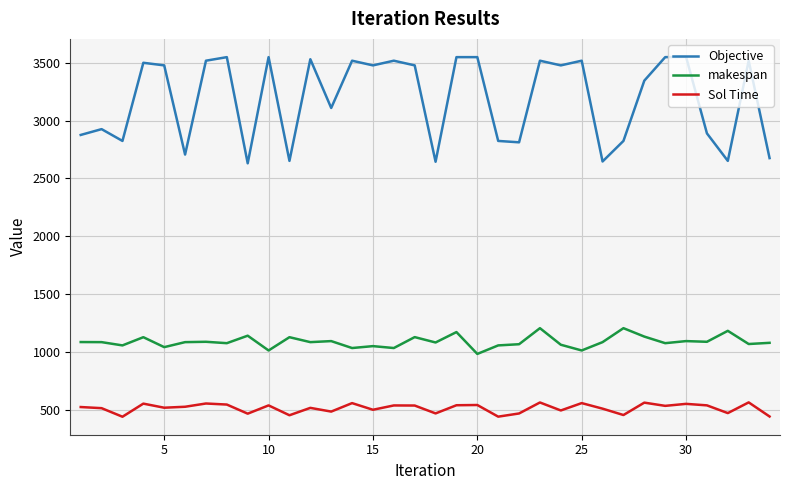

True or false: makespan and Sol Time cross at least once.

False